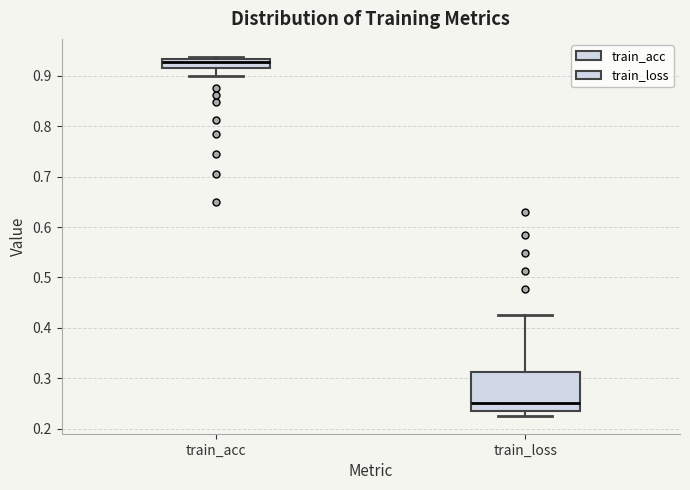

Where is the lower edge of the box for train_acc on the y-axis? The values are not printed on the chart, so give them approximately, as read against the axis.

0.91